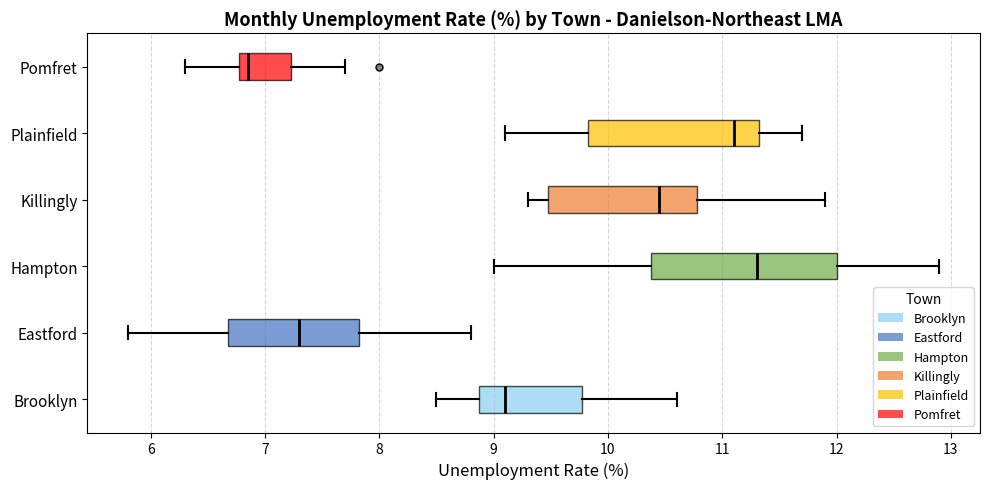

Which box's median line is the furthest to the left?

Pomfret